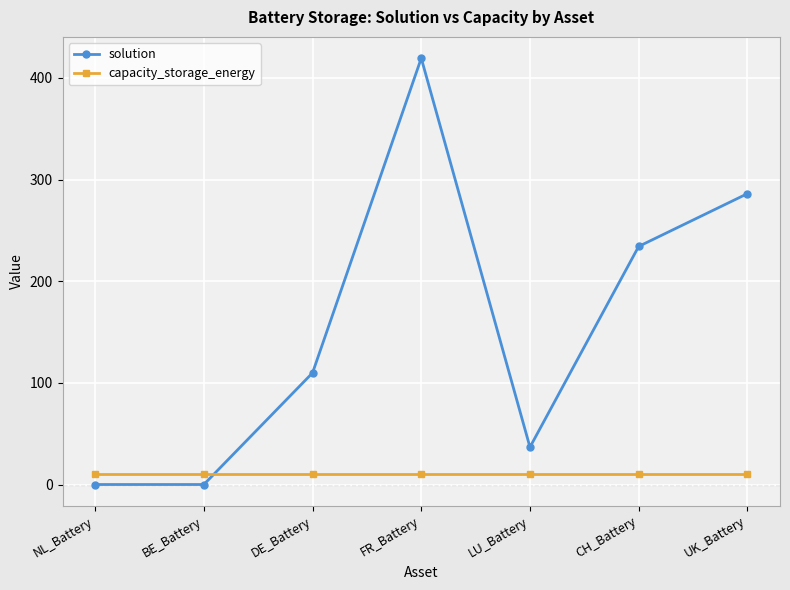

Reading right to left, what are all the values shown in this chart?

solution: UK_Battery=286.2	CH_Battery=234.3	LU_Battery=36.8	FR_Battery=419.5	DE_Battery=109.9	BE_Battery=0.0	NL_Battery=0.0
capacity_storage_energy: UK_Battery=10.0	CH_Battery=10.0	LU_Battery=10.0	FR_Battery=10.0	DE_Battery=10.0	BE_Battery=10.0	NL_Battery=10.0